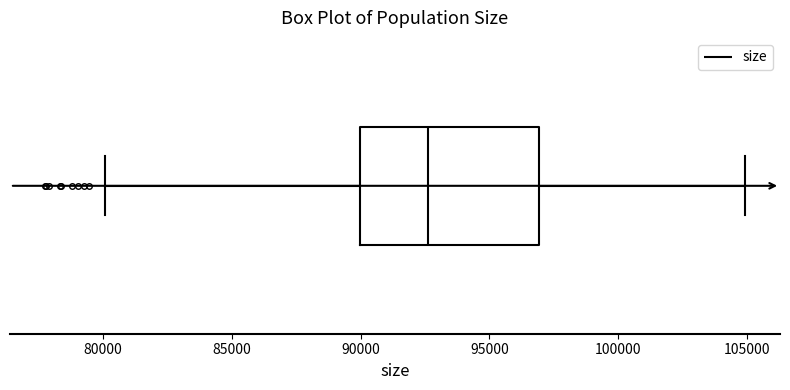

Transcribe this box plot: give where the median line is, the range the box spans, and where the two whiskers end, as read against the x-axis. The values are not printed on the chart, so give them approximately, as read against the axis.

median 92500, box 90000 to 97000, whiskers 80000 to 105000